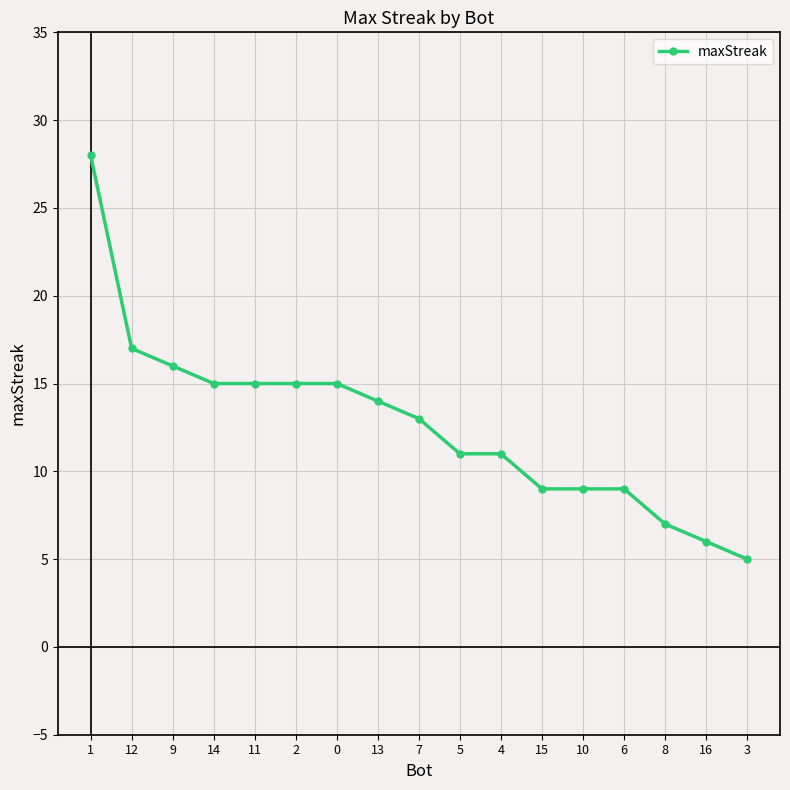

The value at 7 is 13. True or false?

True